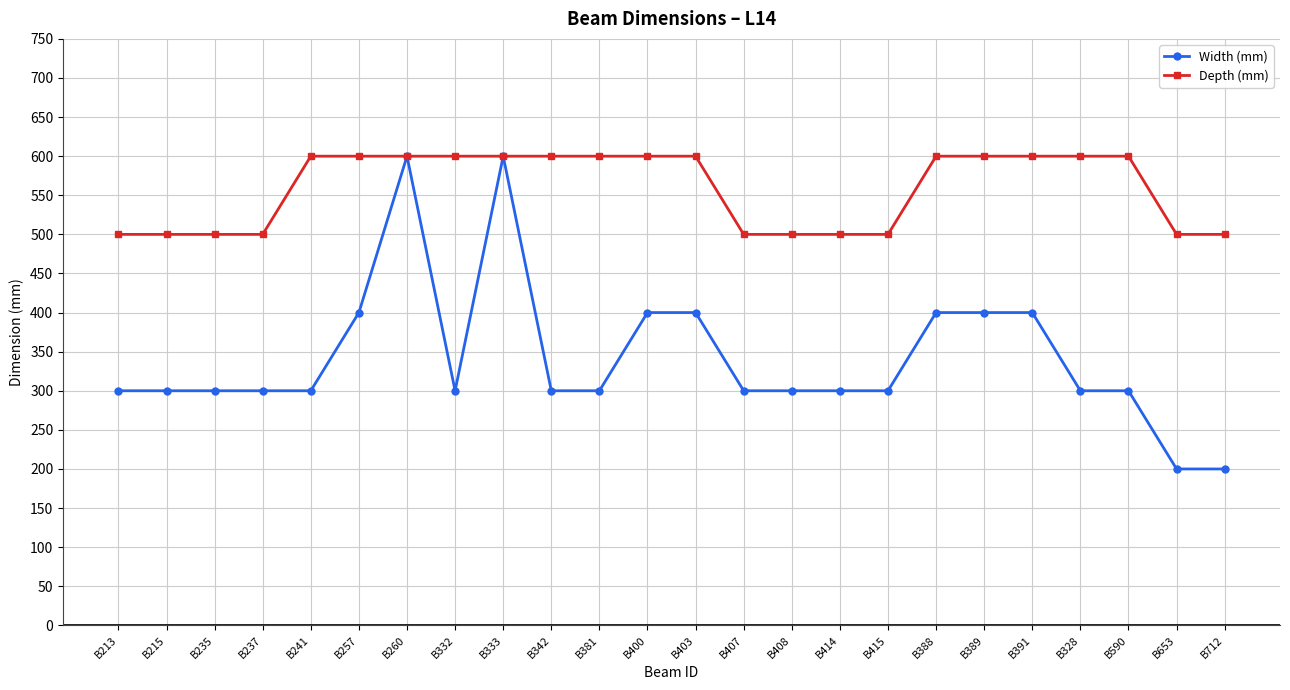

Which series has the largest total across all categories?

Depth (mm)